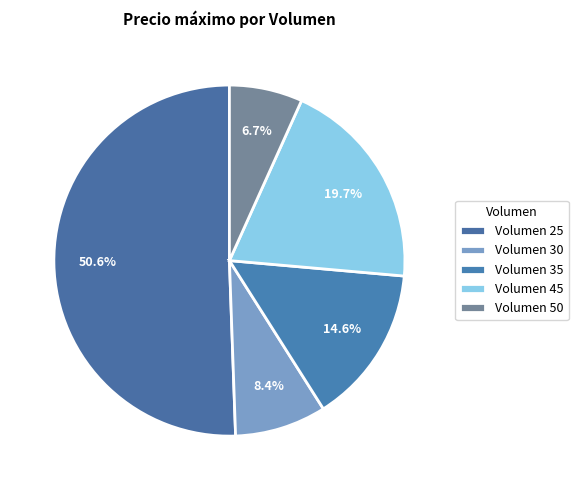

How many segments does this pie chart have?

5